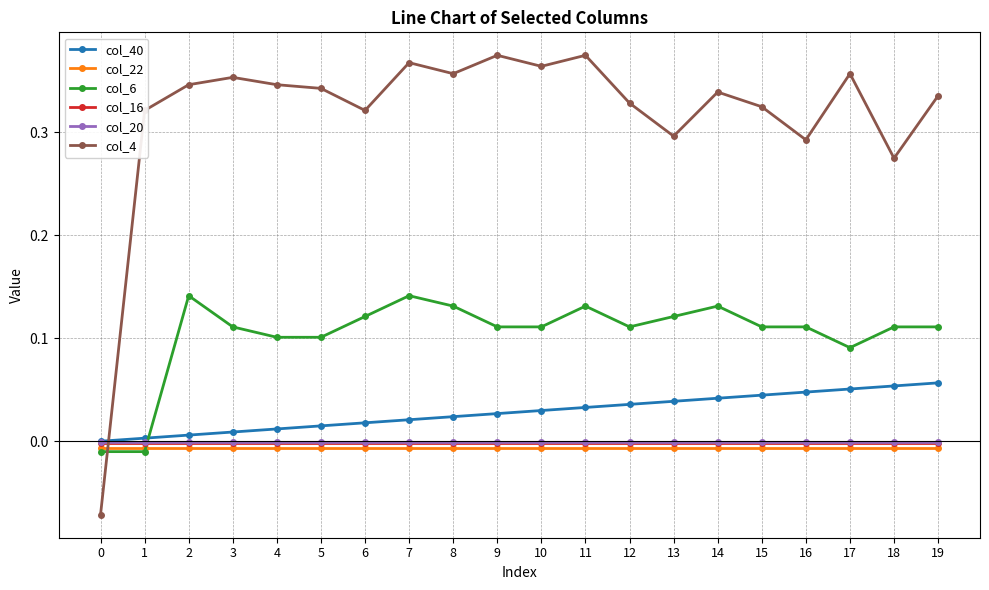

Which series has the widest spread of values?

col_4